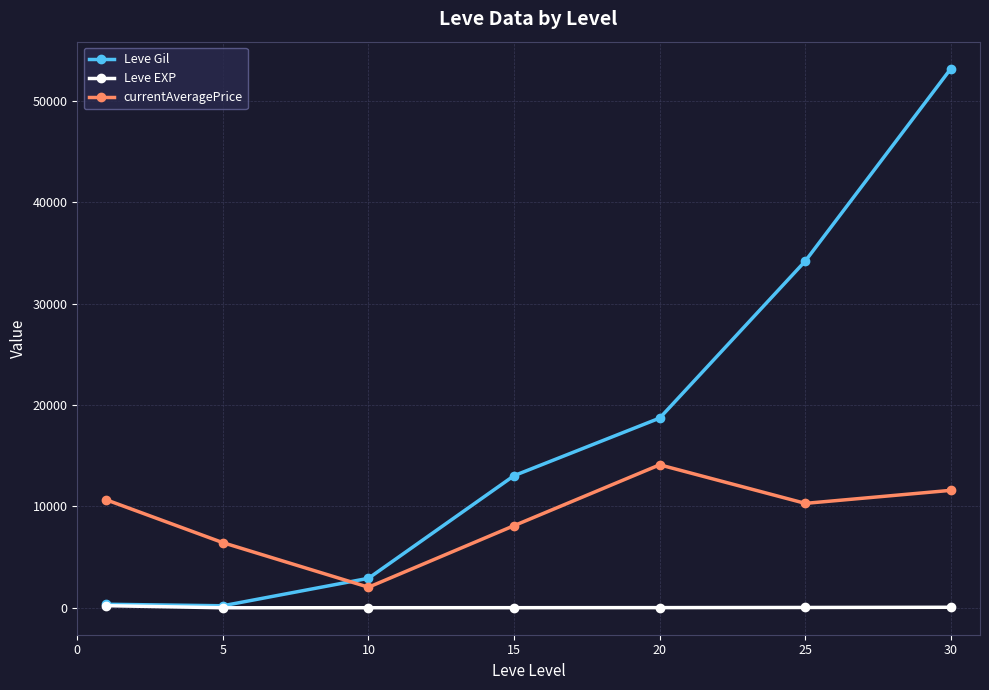

Which series has the widest spread of values?

Leve Gil